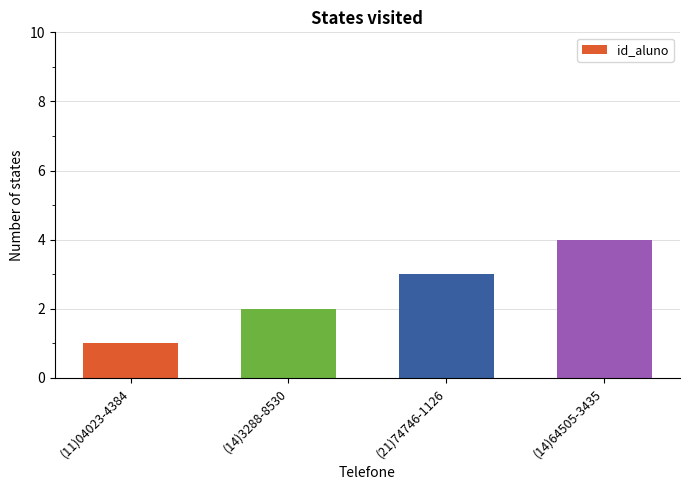

What is the label of the 4th bar from the right?

(11)04023-4384